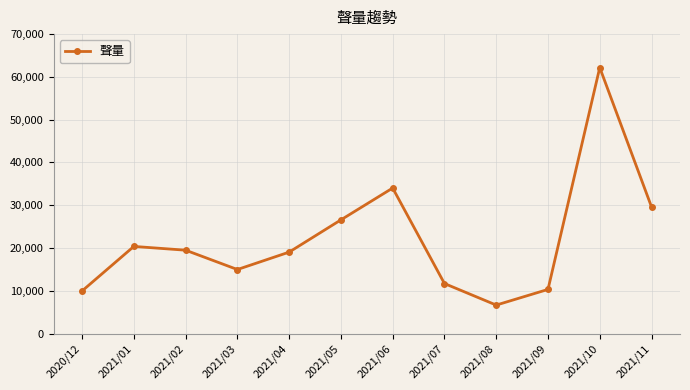

Reading left to right, extract all data points from this chart.

9948	20361	19478	14961	19031	26569	34012	11685	6646	10309	62177	29596